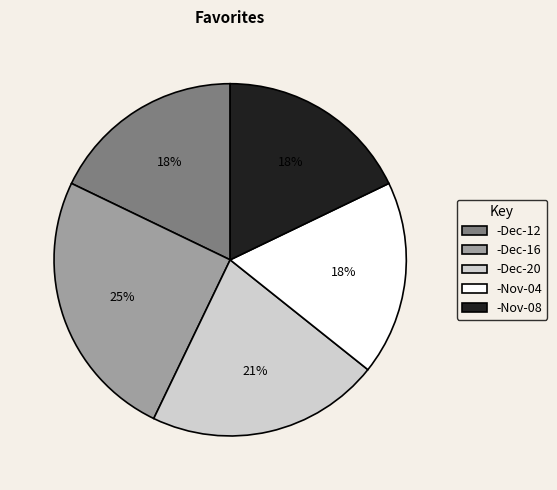

True or false: -Dec-12 accounts for 18% of the total.

True